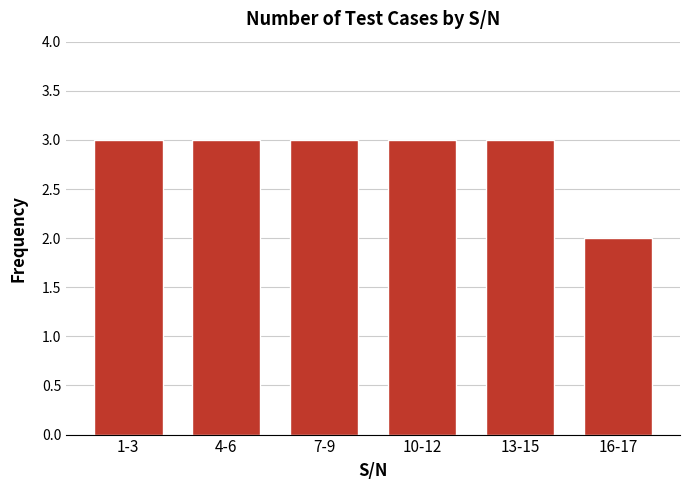

Reading left to right, extract all data points from this chart.

3	3	3	3	3	2